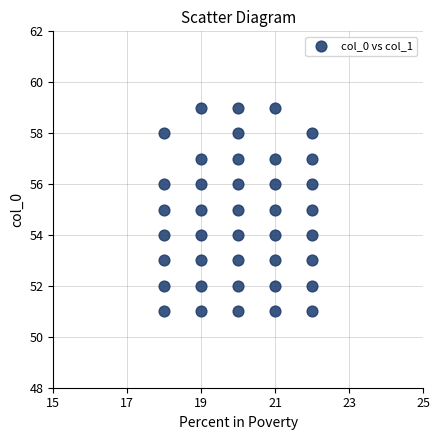

What is the range of X values (max minus min)?

4